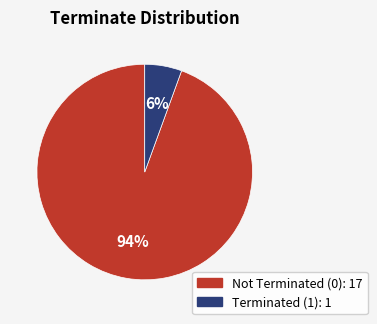

How many slices are in this pie chart?

2